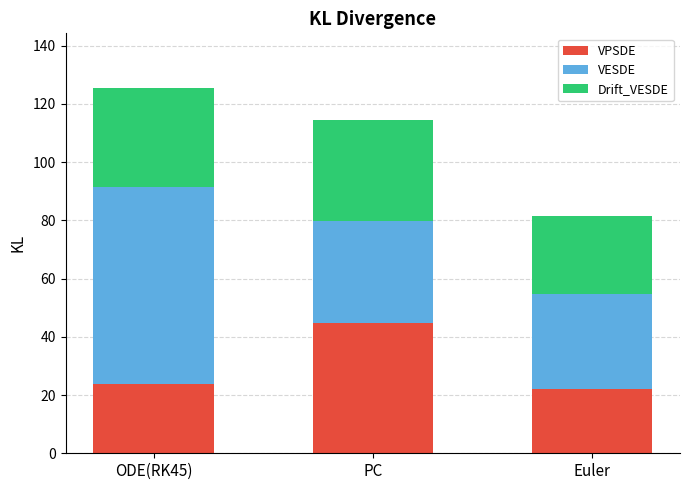

What is the lowest value of the VPSDE series?

21.9